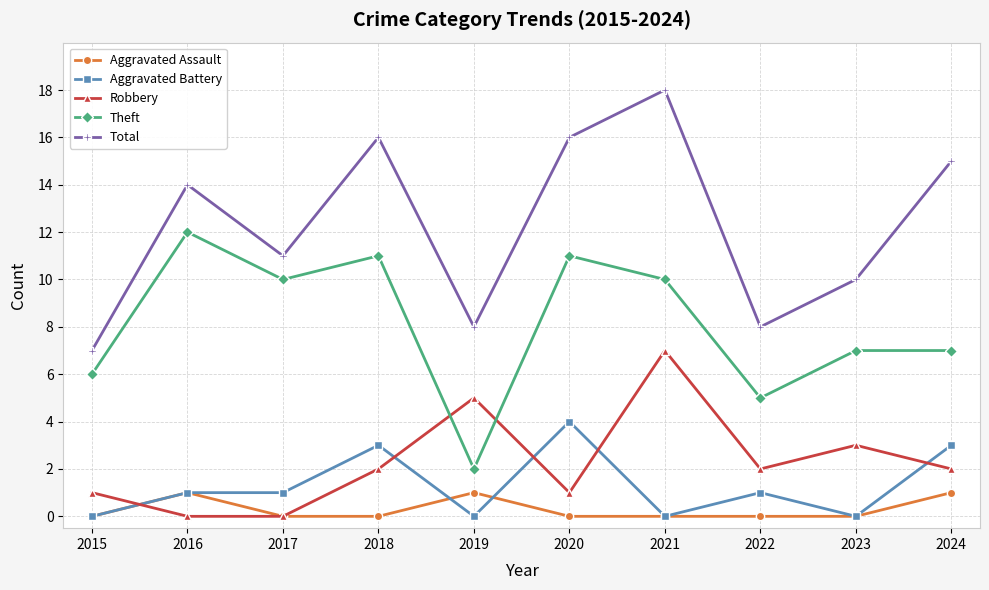

What is the total value across all series at 2018?

32